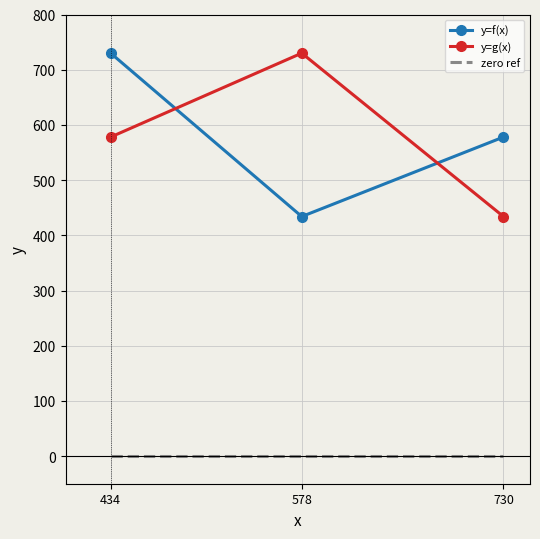

How many series are shown in this chart?

3